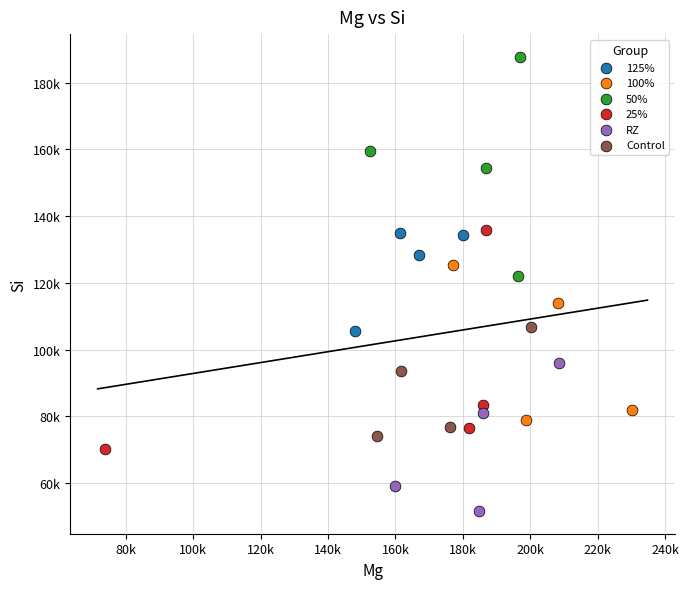

Which series reaches the minimum Y coordinate?

RZ